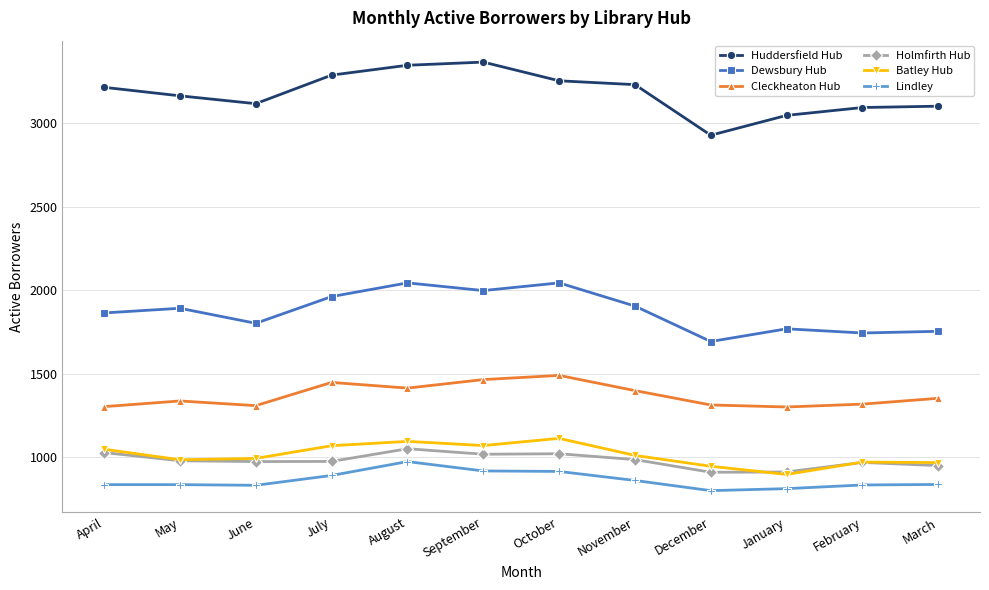

The value of Huddersfield Hub at February is 1479. True or false?

False